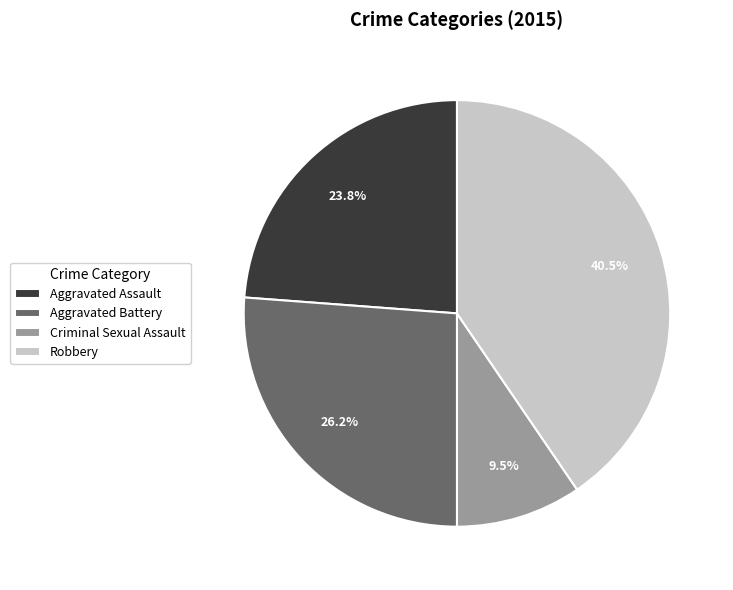

What is the ratio of the value at Robbery to the value at Aggravated Assault?

1.7